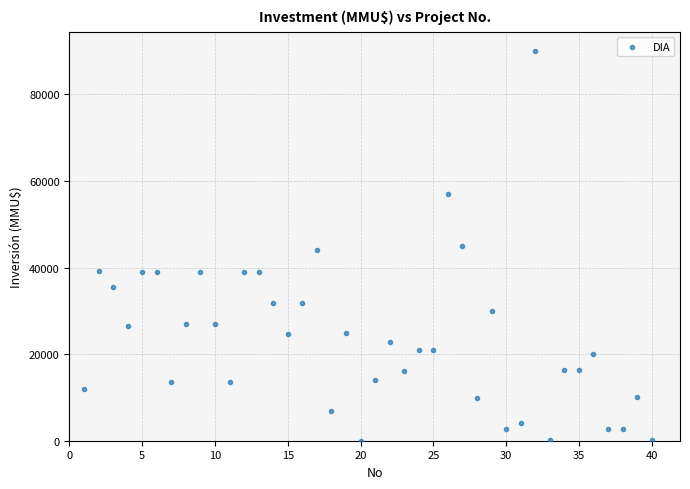

What is the range of X values (max minus min)?

39